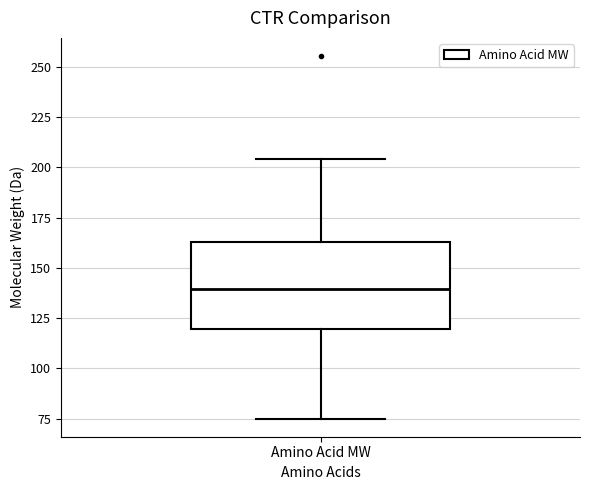

Where does the lower whisker of the box for Amino Acid MW end on the y-axis? The values are not printed on the chart, so give them approximately, as read against the axis.

75